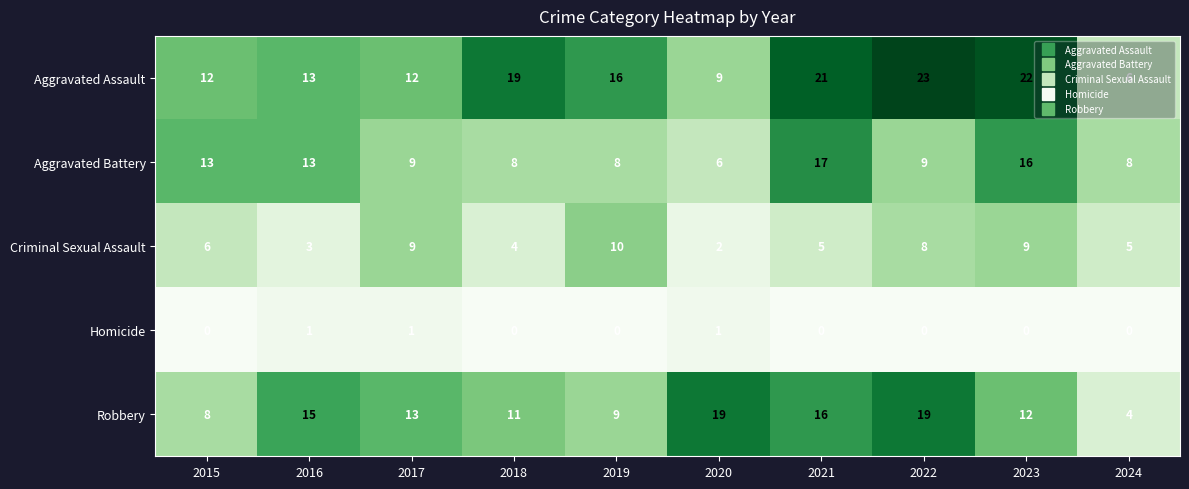

How many data points does each series have?

10